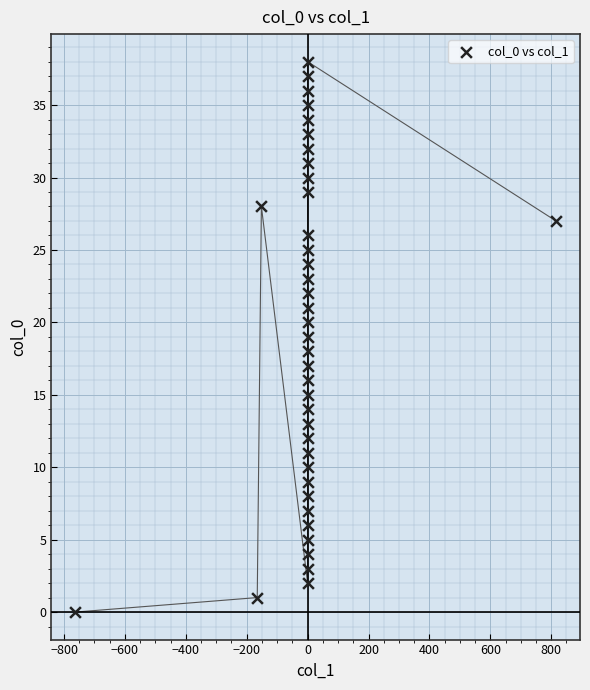

What is the range of Y values (max minus min)?

38